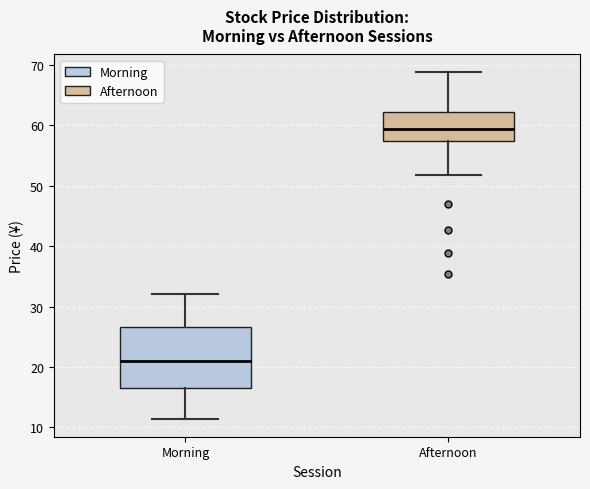

Reading left to right, read every box against the y-axis: the position of its median line, the range the box covers, and the ends of its whiskers. The values are not printed on the chart, so give them approximately, as read against the axis.

Morning: median 21, box 16 to 27, whiskers 11 to 32
Afternoon: median 59, box 57 to 62, whiskers 52 to 69